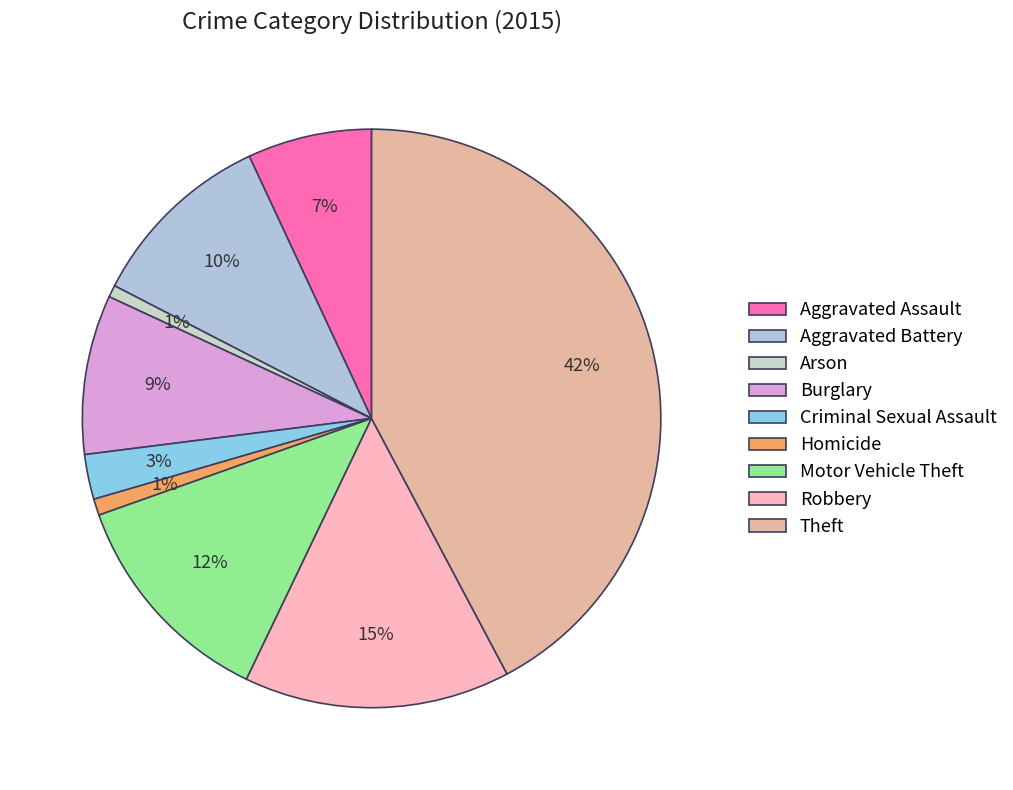

True or false: Theft accounts for 36% of the total.

False